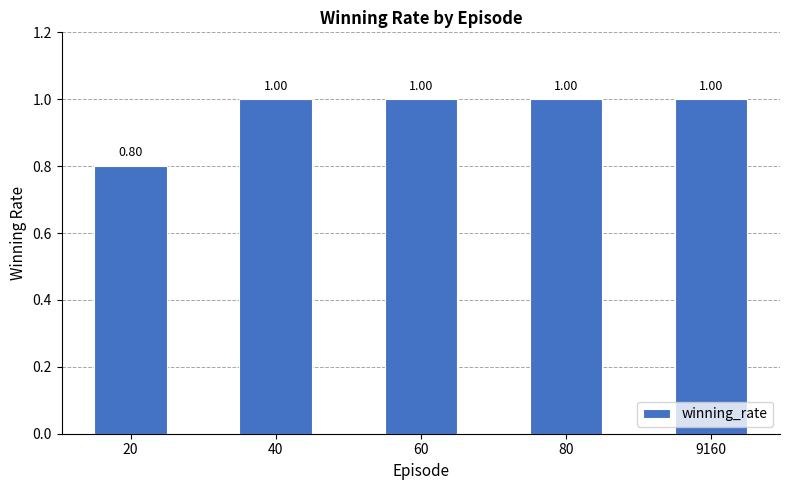

How many series are shown in this chart?

1